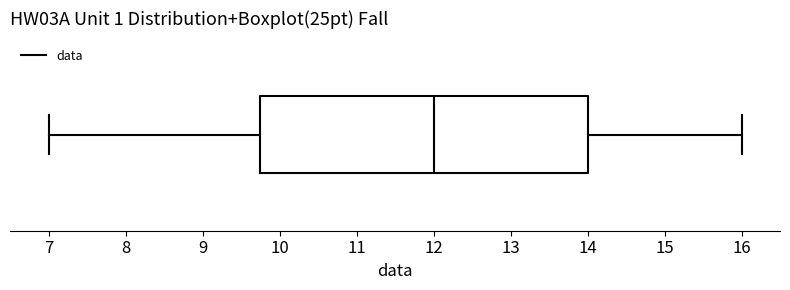

Transcribe this box plot: give where the median line is, the range the box spans, and where the two whiskers end, as read against the x-axis. The values are not printed on the chart, so give them approximately, as read against the axis.

median 12.0, box 9.8 to 14.0, whiskers 7.0 to 16.0